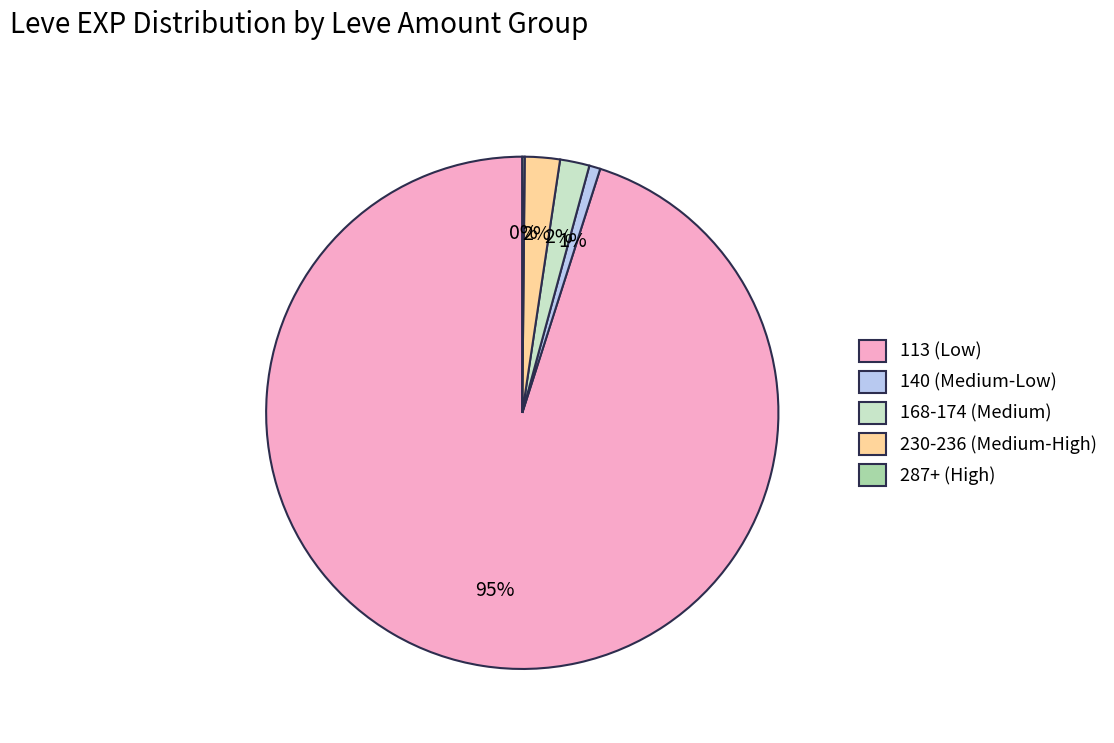

Does any single category account for the majority?

Yes